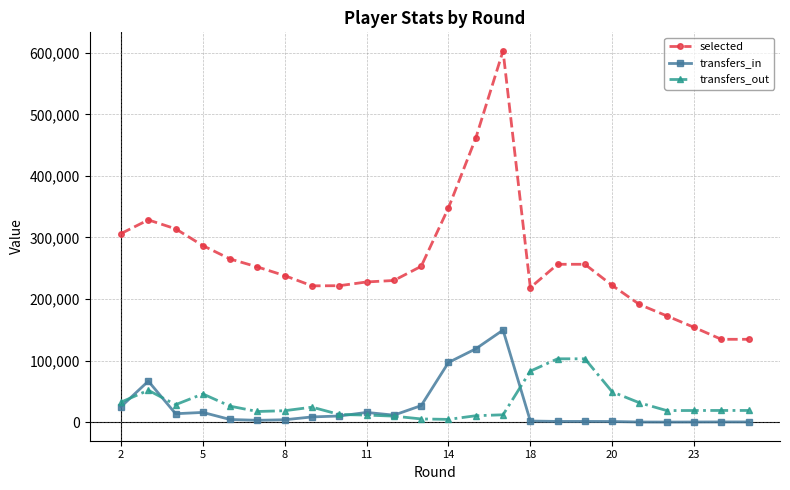

List the series in order of their peak value, highest first.

selected, transfers_in, transfers_out